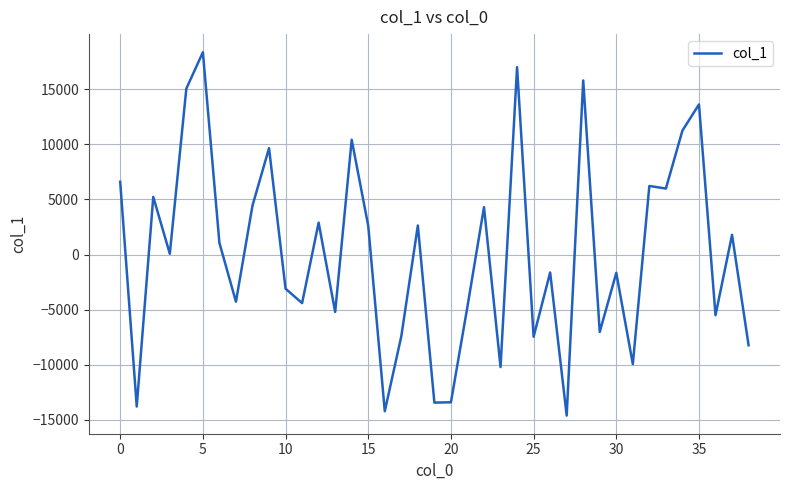

What is the difference between the maximum and minimum values?

32960.2